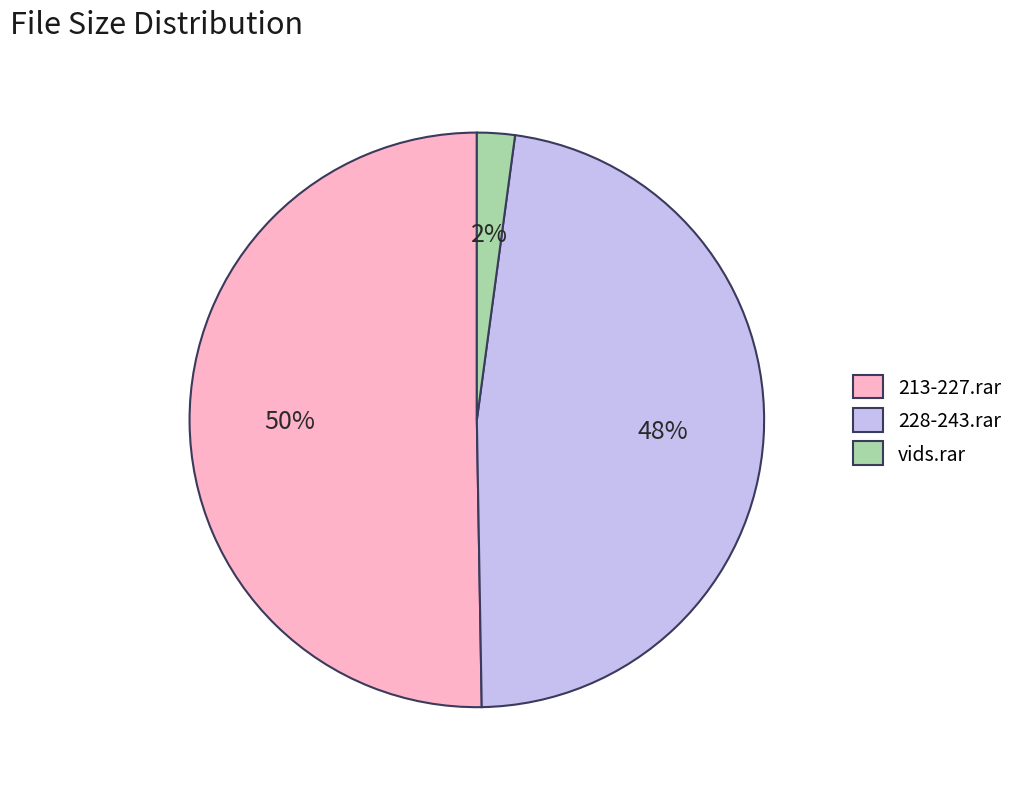

To the nearest percent, what is the combined percentage of 213-227.rar and 228-243.rar?

98%